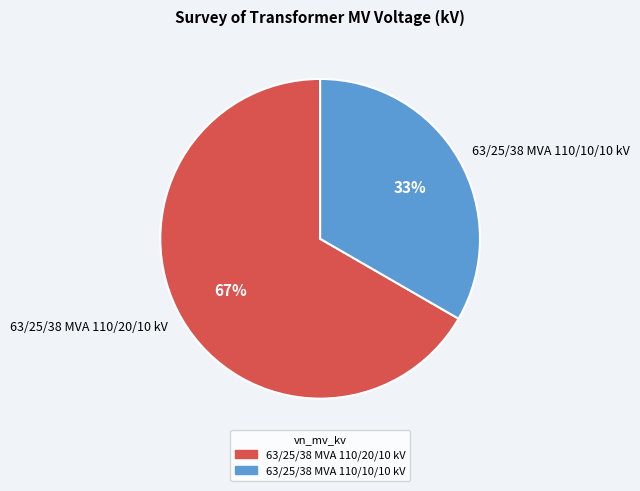

Combined, do 63/25/38 MVA 110/20/10 kV and 63/25/38 MVA 110/10/10 kV account for over 50%?

Yes